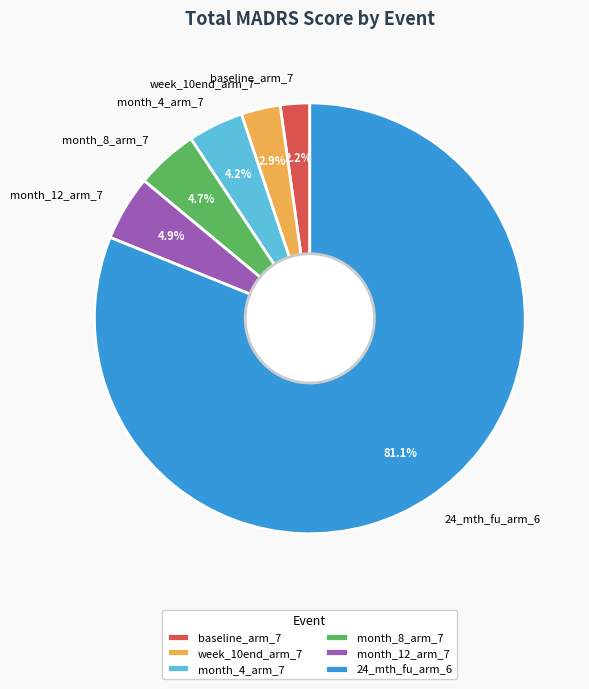

What is the largest slice in the pie chart?

24_mth_fu_arm_6